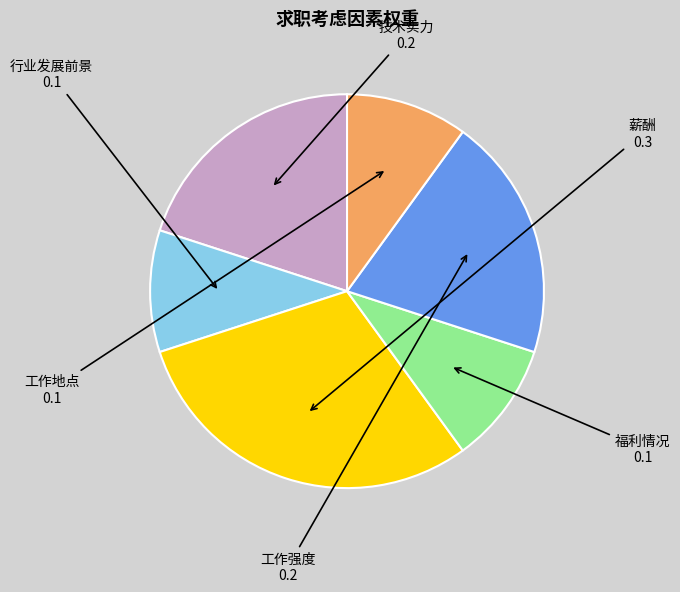

Is there any slice that represents more than half of the pie?

No